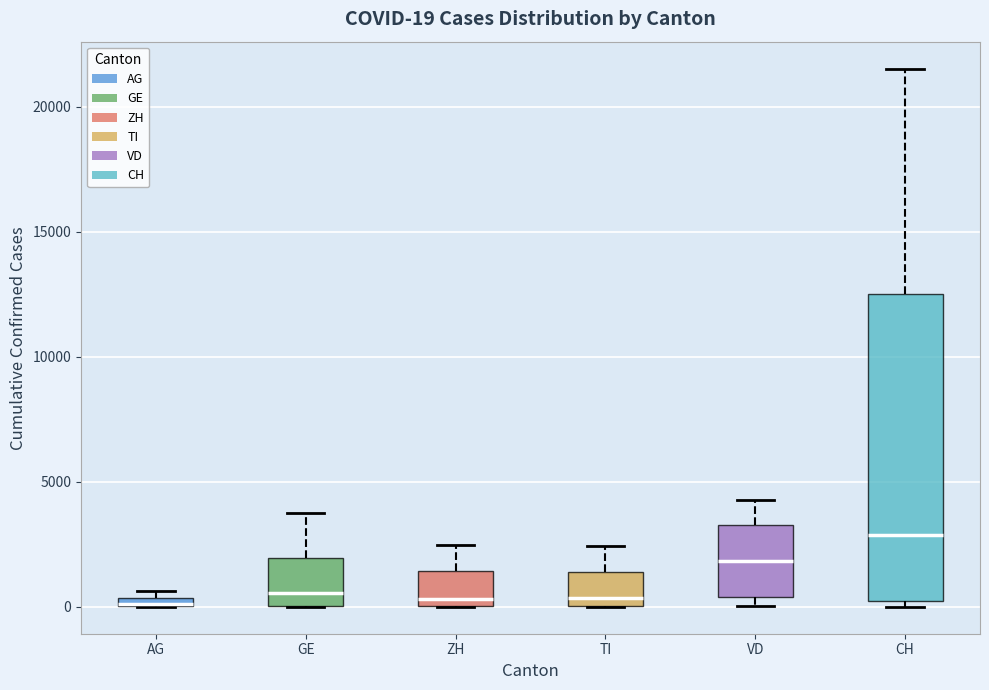

Comparing the boxes themselves (not the whiskers), which one is the tallest?

CH